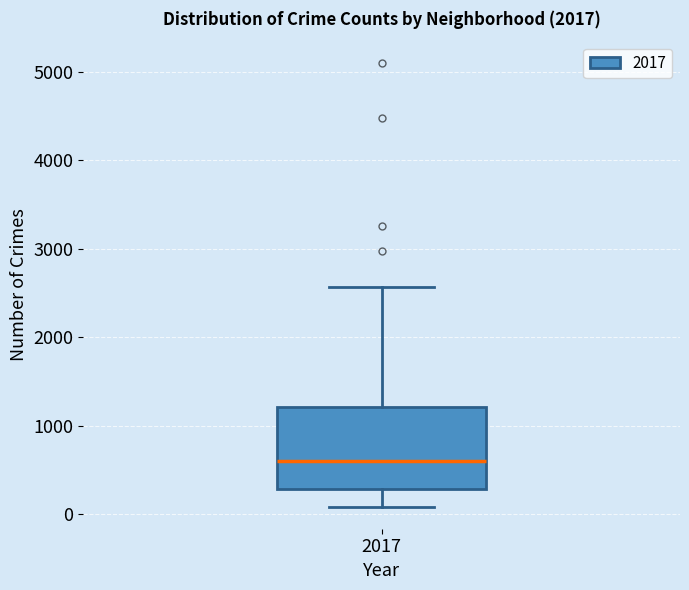

Where is the lower edge of the box at x = 2017 on the y-axis? The values are not printed on the chart, so give them approximately, as read against the axis.

300